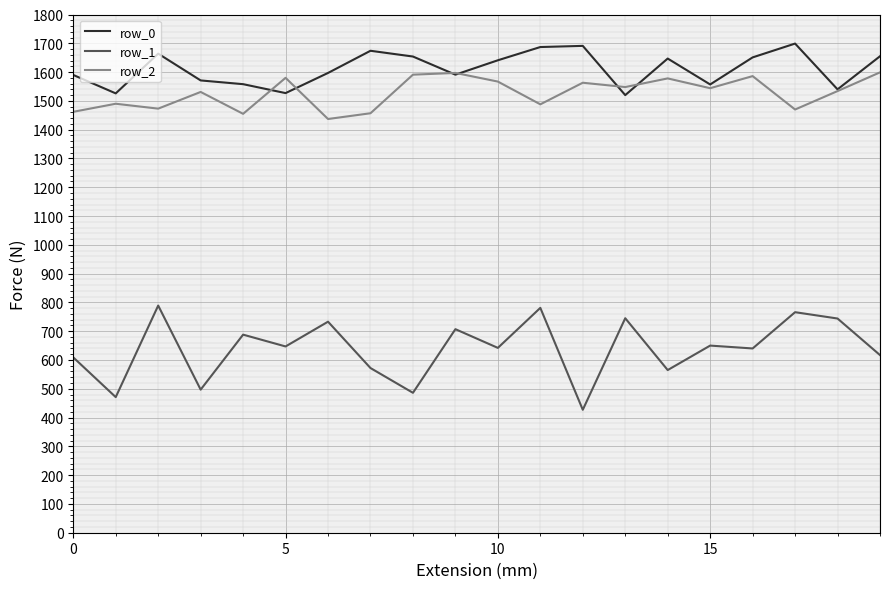

Which series has the largest total across all categories?

row_0